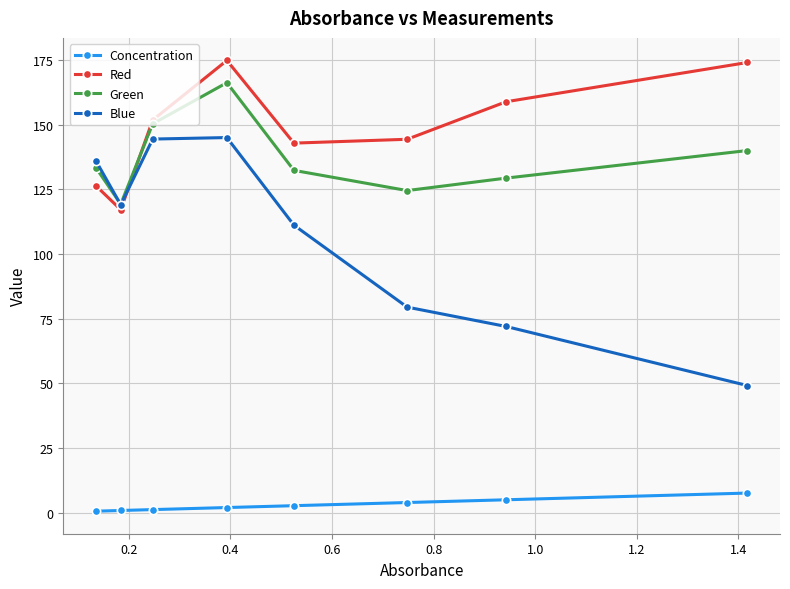

Count the number of categories in the chart.

8